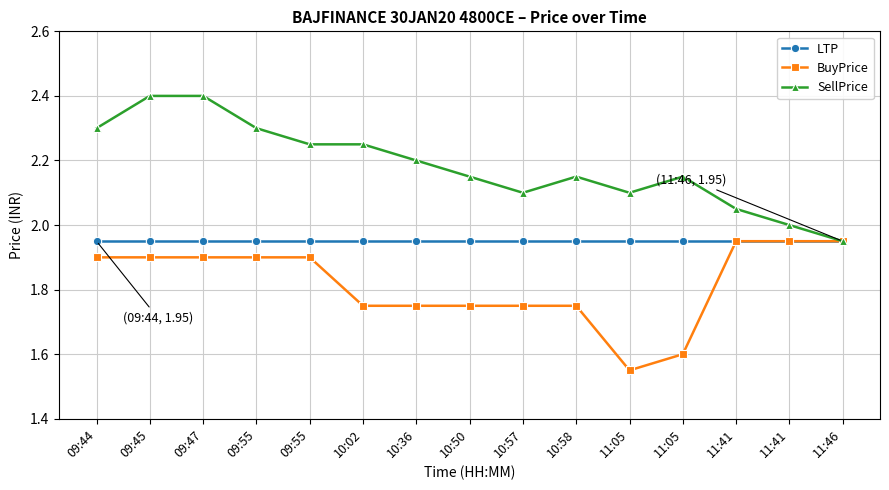

Rank the series by their average value, from lowest to highest.

BuyPrice, LTP, SellPrice